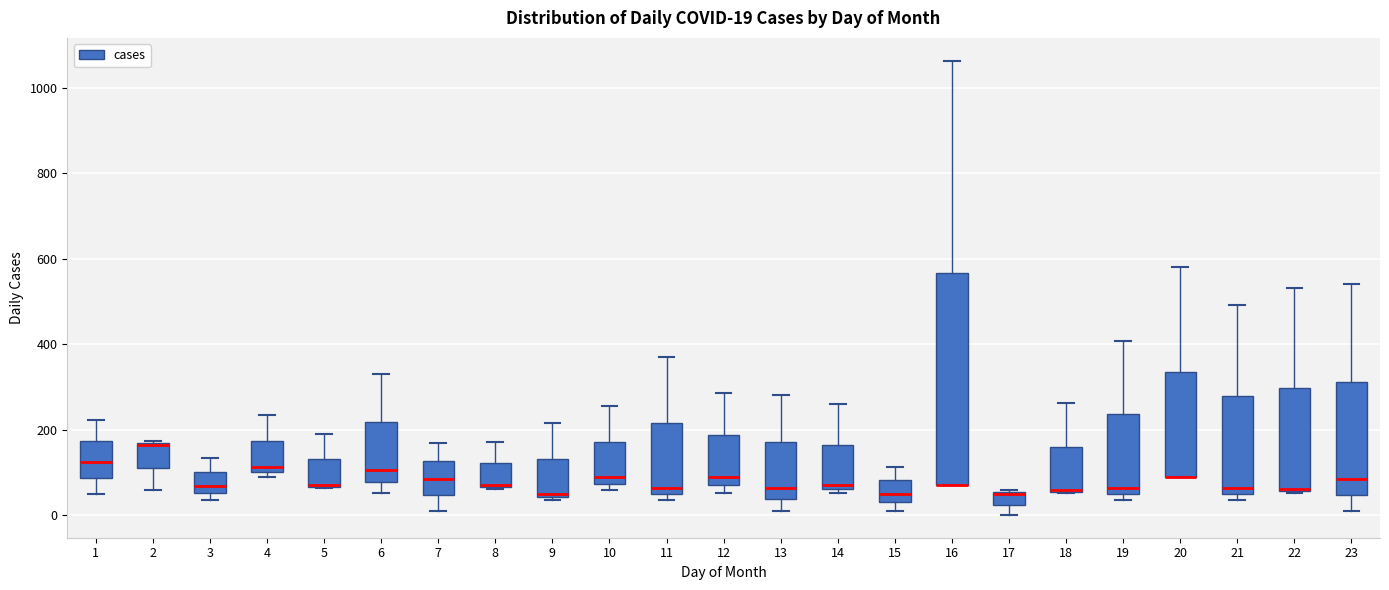

Comparing the boxes themselves (not the whiskers), which one is the tallest?

16